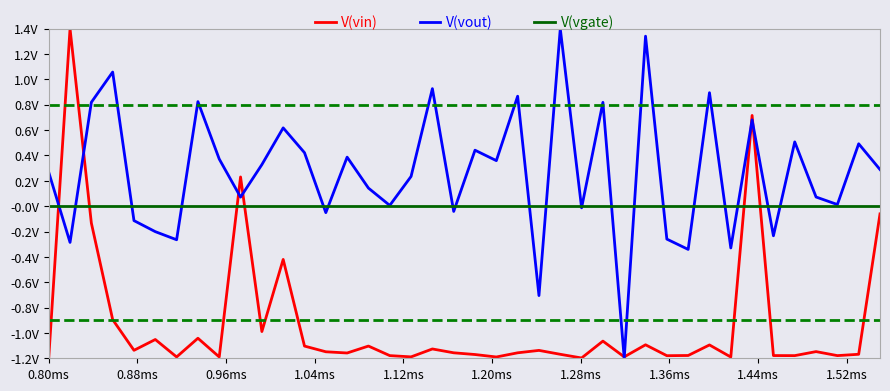

Is this an area chart (filled region under the line)?

No